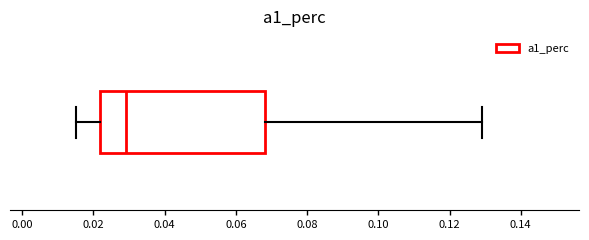

Transcribe this box plot: give where the median line is, the range the box spans, and where the two whiskers end, as read against the x-axis. The values are not printed on the chart, so give them approximately, as read against the axis.

median 0.030, box 0.022 to 0.068, whiskers 0.016 to 0.130